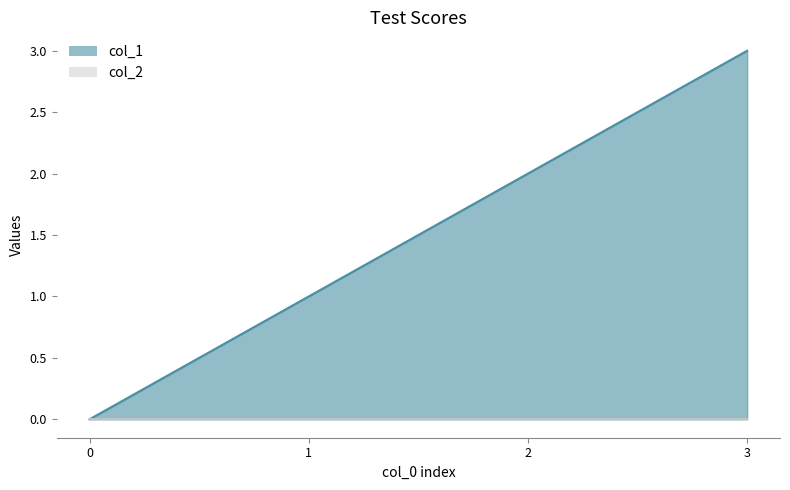

What is the greatest value displayed?

3